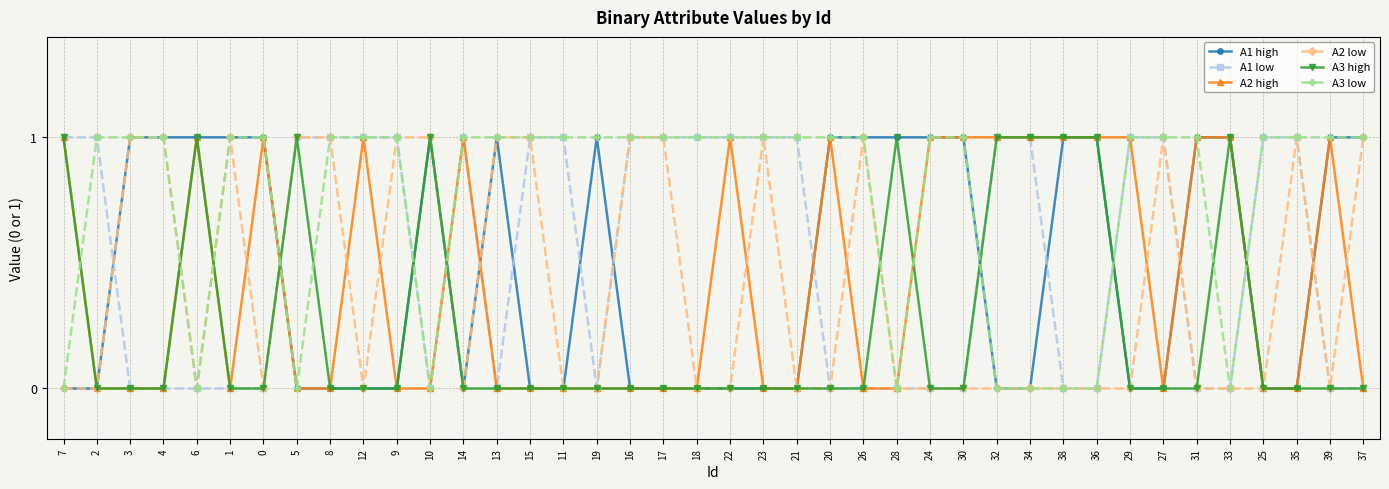

True or false: A3 high has more than 2 interior local peaks.

True